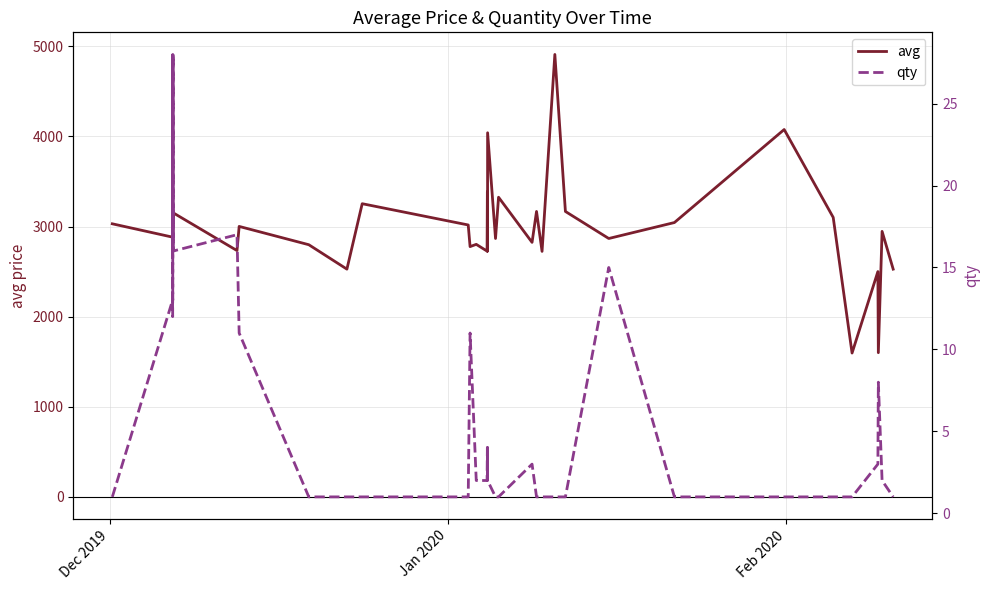

What is the sum of all avg values?

119558